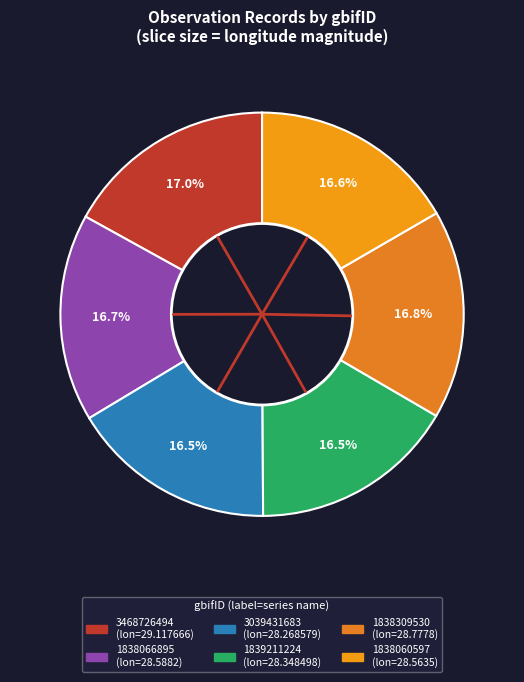

Which slice is the largest?

3468726494